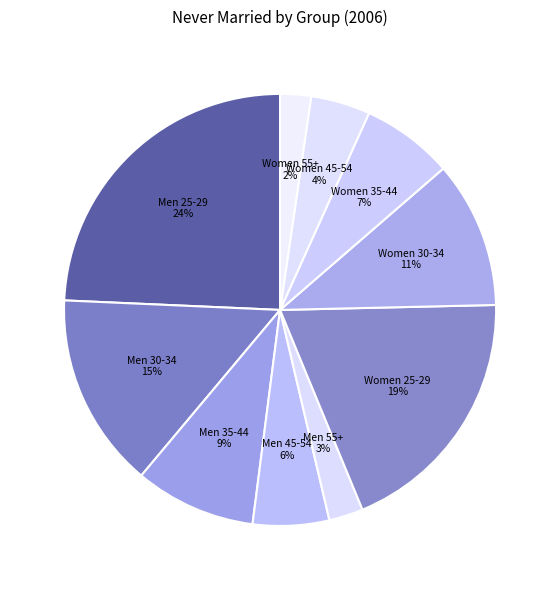

Which has a higher value, Women 25-29 or Women 35-44?

Women 25-29